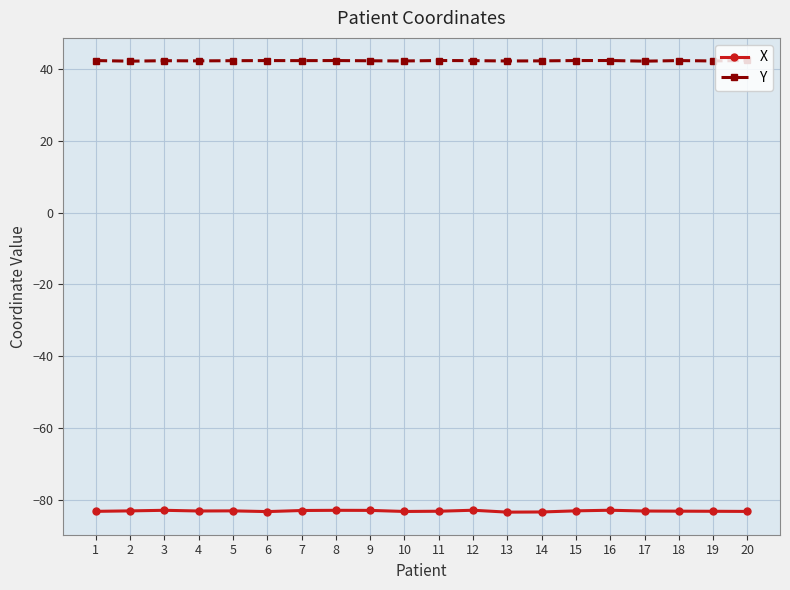

What value does the X series have at 11?

-83.2